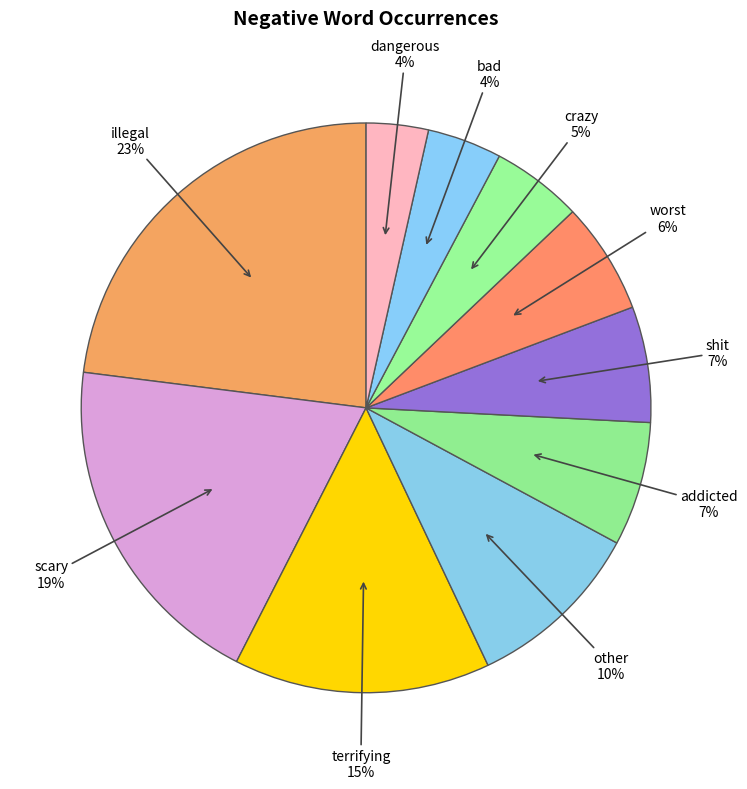

To the nearest percent, what percentage of the pie is illegal?

23%